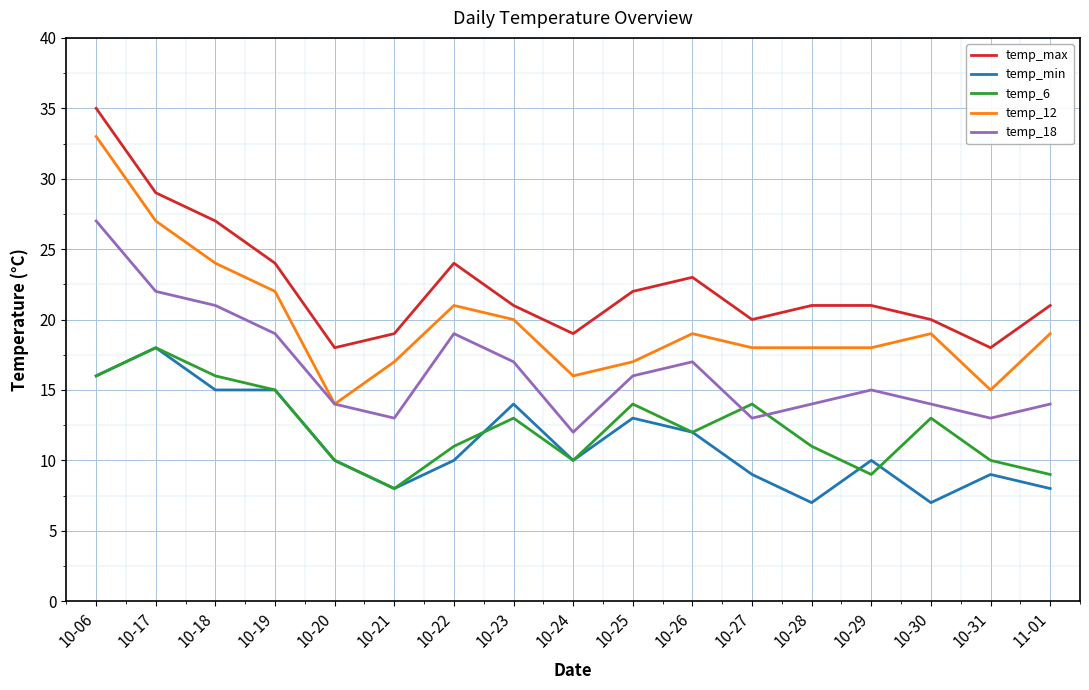

Read the temp_12 value at 10-27, to the nearest 10.

20